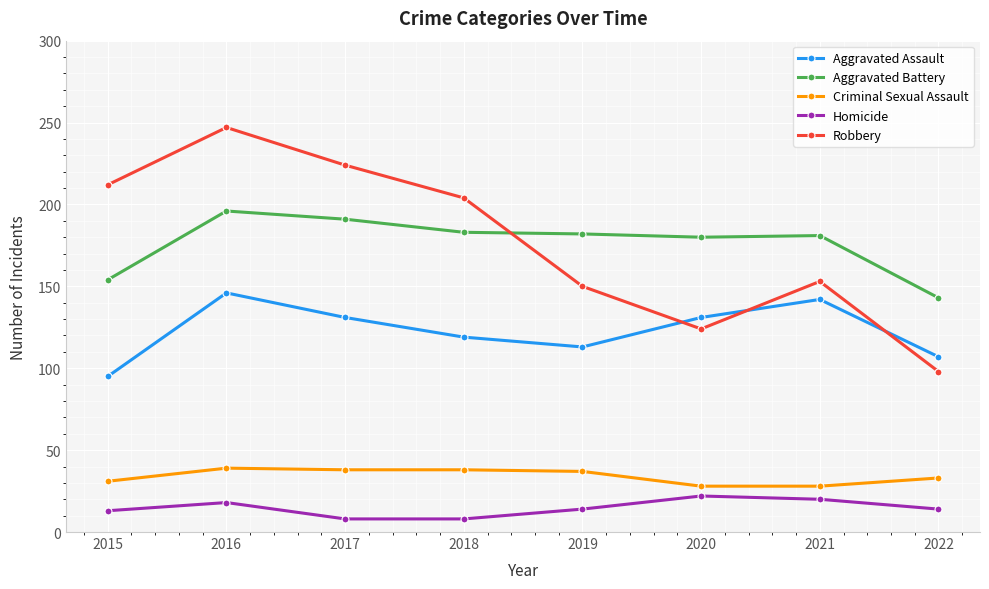

What is the value of the Robbery point at the 2nd from the left?

247